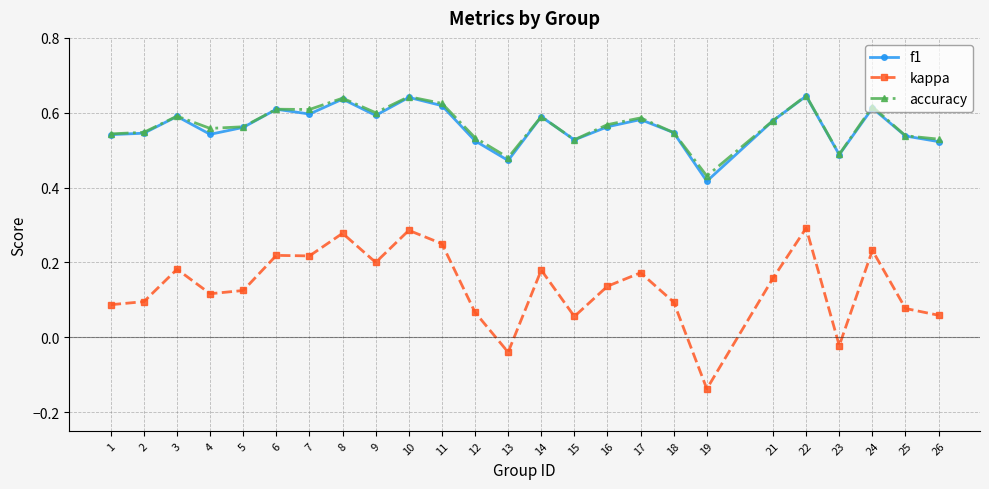

Is the value of f1 at 16 greater than the value of kappa at 7?

Yes